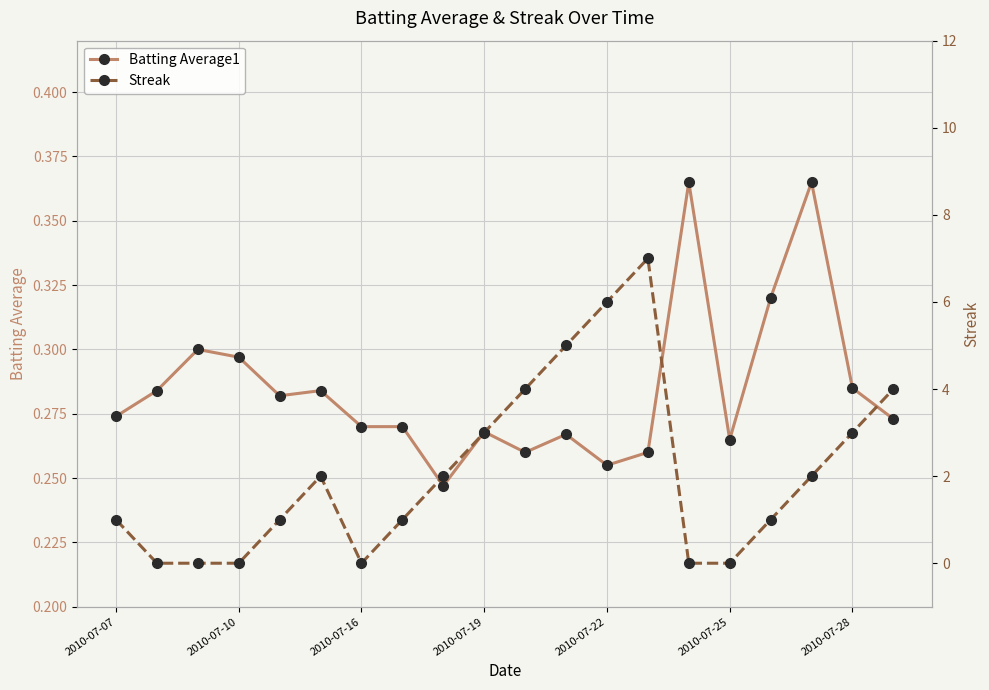

Rank the series by their average value, from lowest to highest.

Batting Average1, Streak